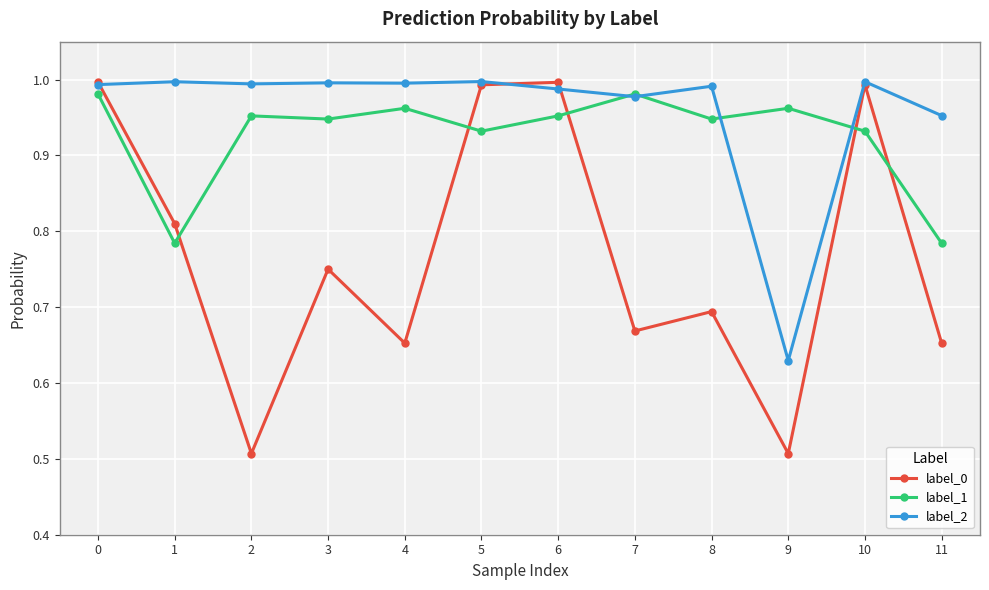

True or false: label_1 has more than 2 points higher than both neighbors.

True